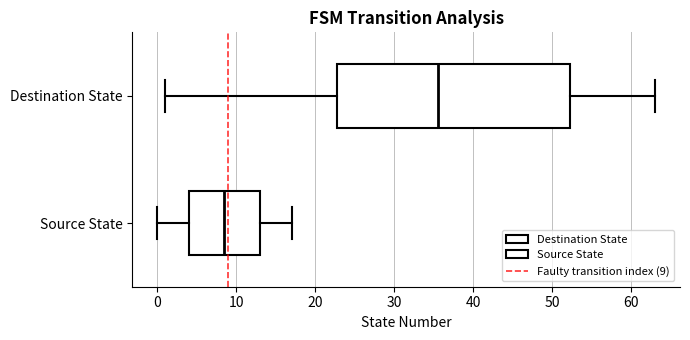

Where does the median line of the box for Source State sit on the x-axis? The values are not printed on the chart, so give them approximately, as read against the axis.

9